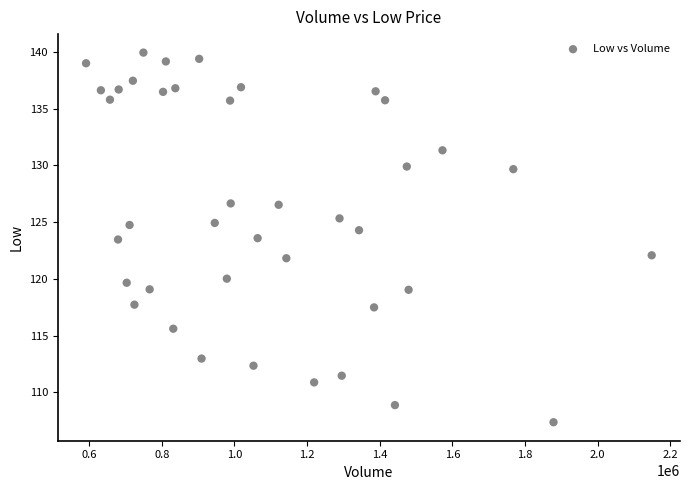

What is the range of Y values (max minus min)?

32.6